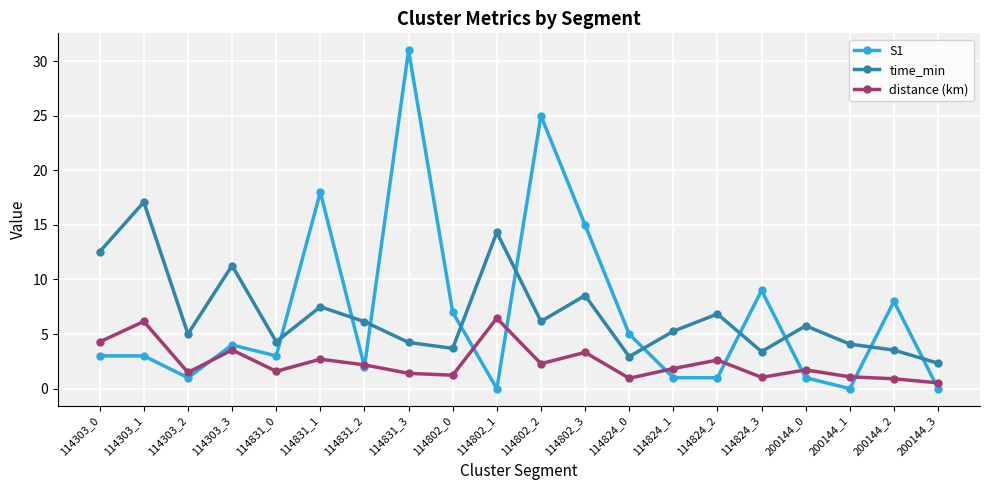

True or false: S1 has a value of 5.0 at 114303_1.

False